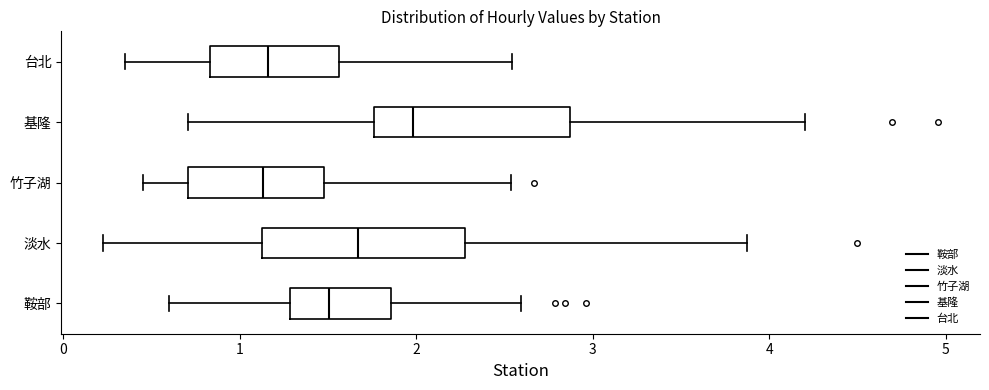

Reading bottom to top, transcribe this box plot: for each box, give where its median line is, the range the box spans, and where its two whiskers end, as read against the x-axis. The values are not printed on the chart, so give them approximately, as read against the axis.

鞍部: median 1.5, box 1.3 to 1.9, whiskers 0.6 to 2.6
淡水: median 1.7, box 1.1 to 2.3, whiskers 0.2 to 3.9
竹子湖: median 1.1, box 0.7 to 1.5, whiskers 0.5 to 2.5
基隆: median 2.0, box 1.8 to 2.9, whiskers 0.7 to 4.2
台北: median 1.2, box 0.8 to 1.6, whiskers 0.3 to 2.5